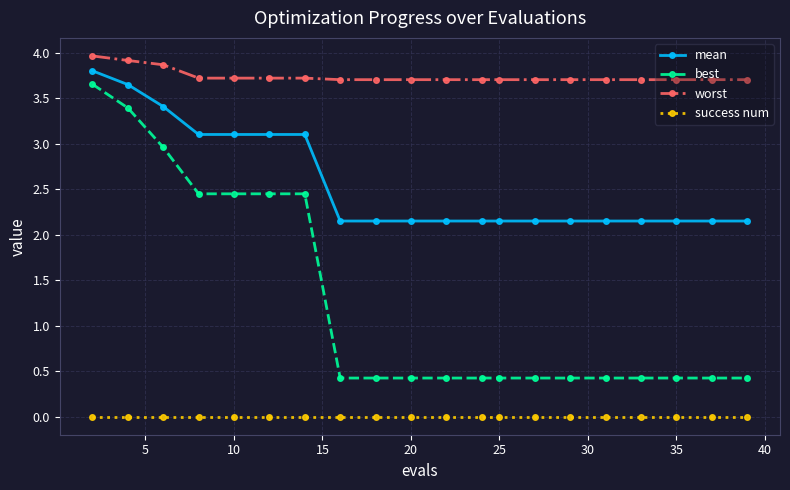

How many lines are shown in the chart?

4